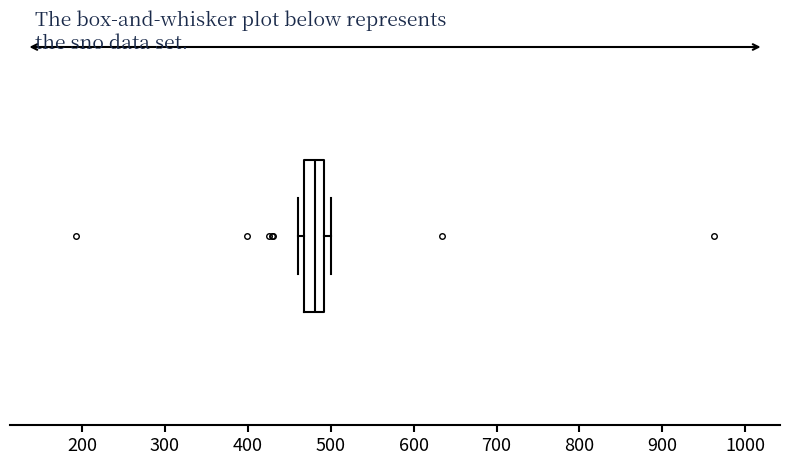

Transcribe this box plot: give where the median line is, the range the box spans, and where the two whiskers end, as read against the x-axis. The values are not printed on the chart, so give them approximately, as read against the axis.

median 480, box 470 to 490, whiskers 460 to 500